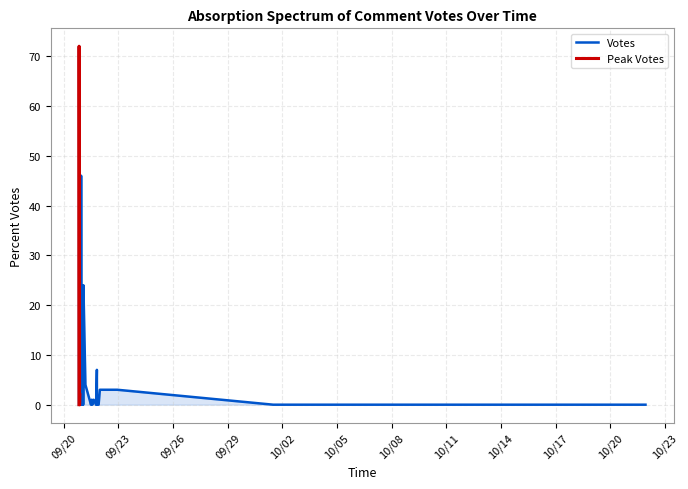

Is it true that the value at 2019-09-20 23:05 is -31?

False